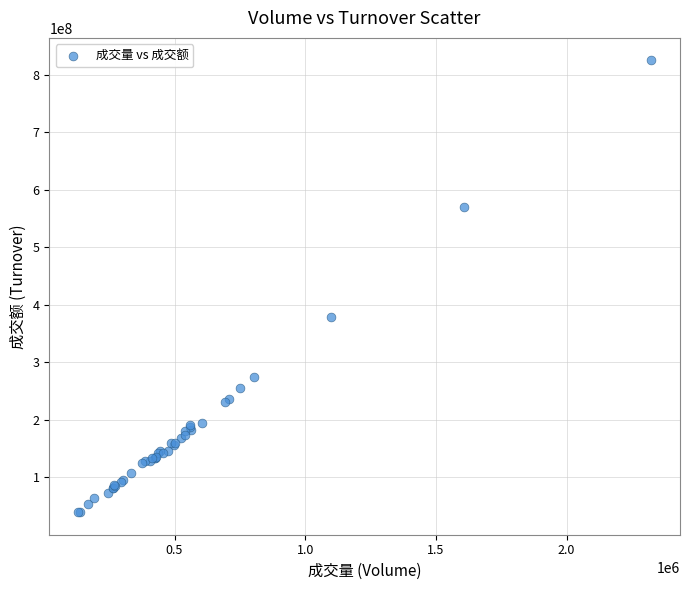

What Y value in the scatter plot is closest to 432331015?

378645285